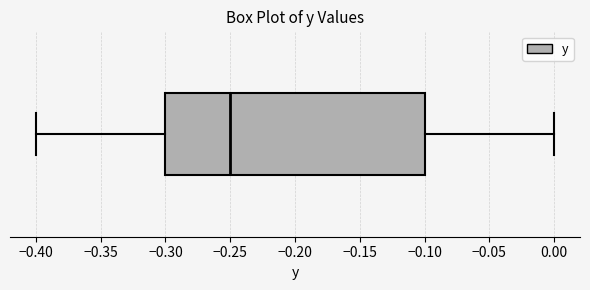

Read this box plot against the x-axis: the position of the median line, the range covered by the box, and the ends of both whiskers. The values are not printed on the chart, so give them approximately, as read against the axis.

median -0.25, box -0.30 to -0.10, whiskers -0.40 to 0.00